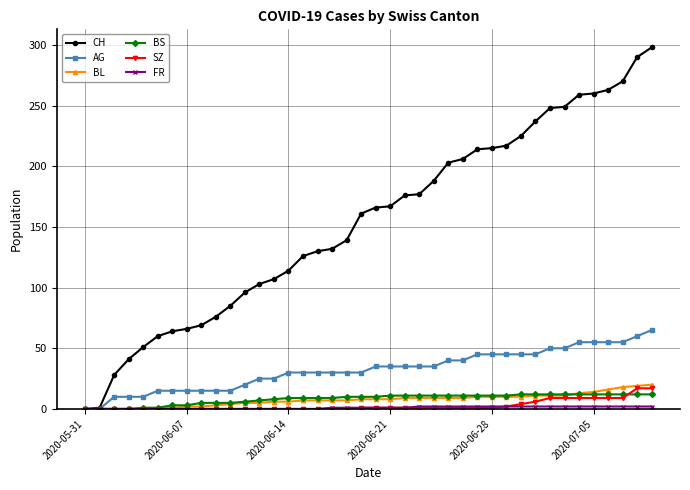

What is the highest value of the AG series?

65